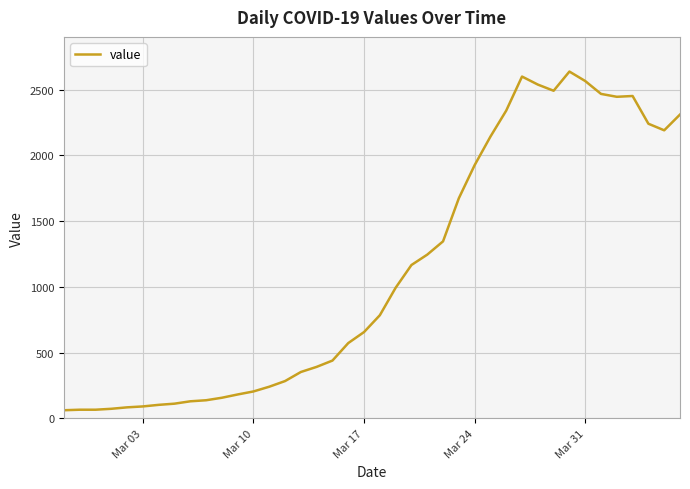

What is the maximum value shown in the chart?

2638